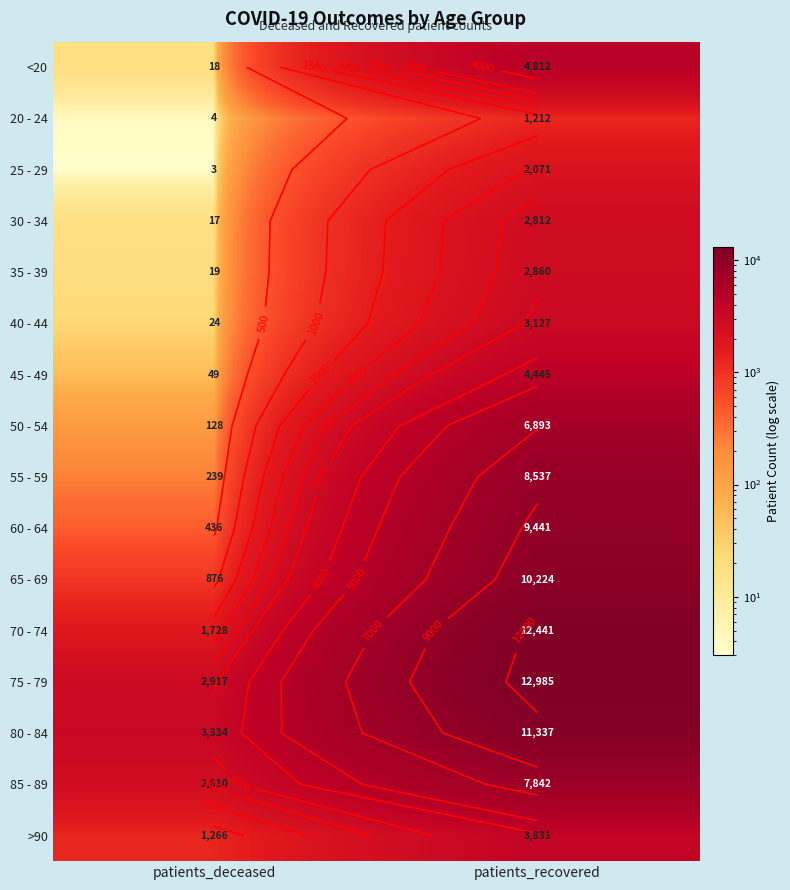

The value of <20 at patients_recovered is 2186. True or false?

False